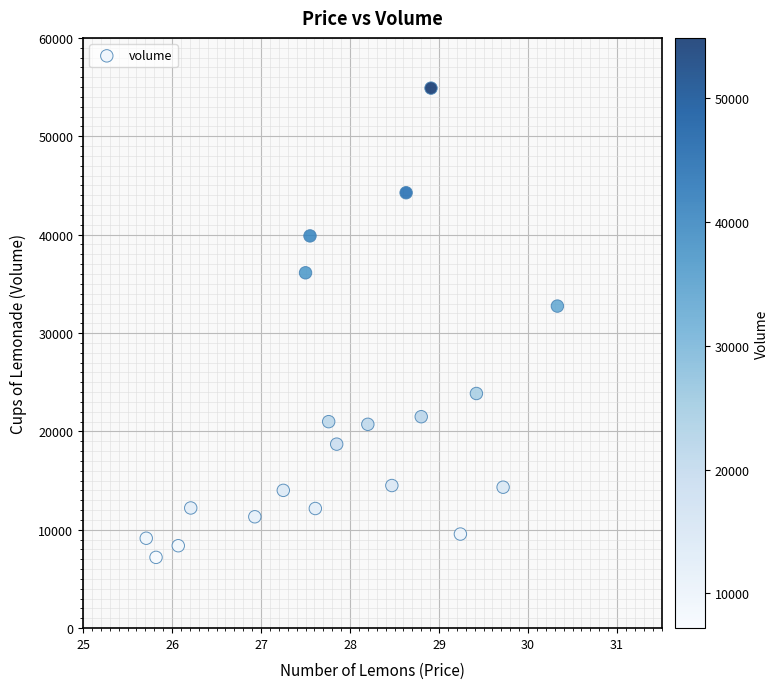

What Y value in the scatter plot is closest to 31045?

32739